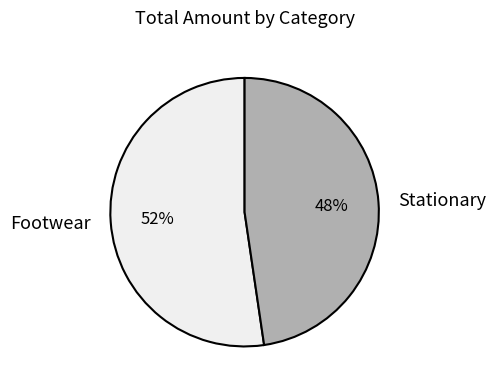

Rank the categories by value from highest to lowest.

Footwear, Stationary